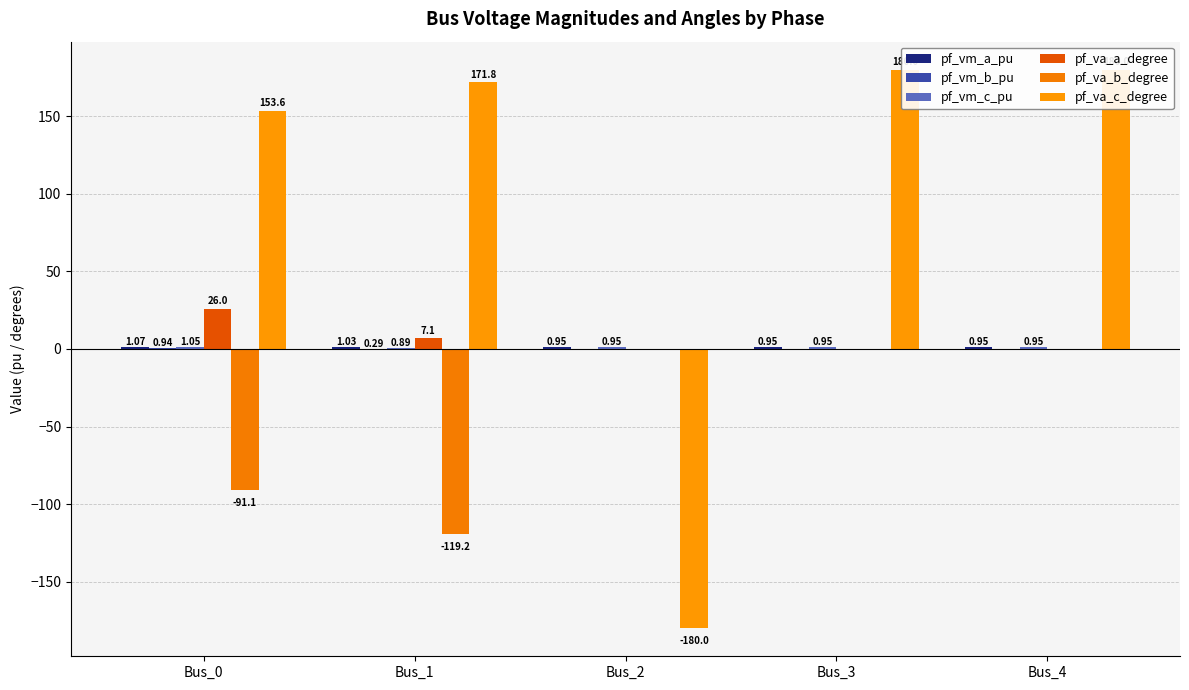

What is the maximum value for pf_vm_b_pu?

0.9